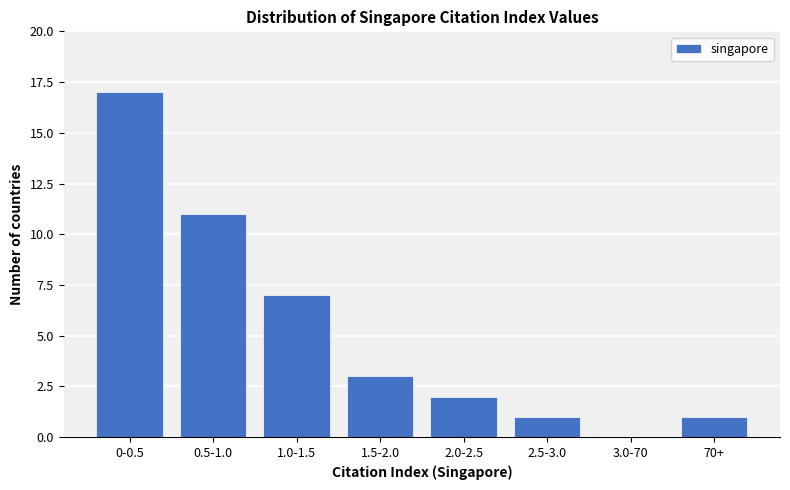

Reading right to left, extract all data points from this chart.

70+=1	3.0-70=0	2.5-3.0=1	2.0-2.5=2	1.5-2.0=3	1.0-1.5=7	0.5-1.0=11	0-0.5=17